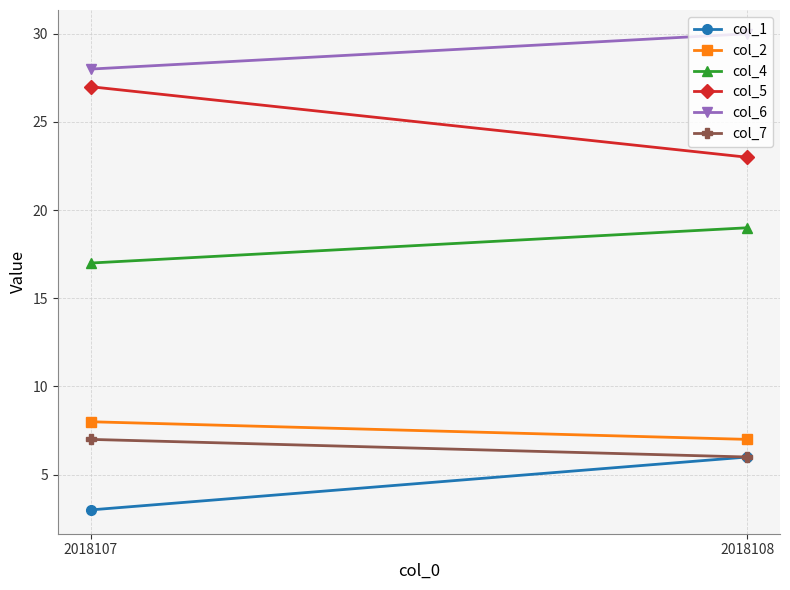

What are all the series names shown in the legend?

col_1, col_2, col_4, col_5, col_6, col_7